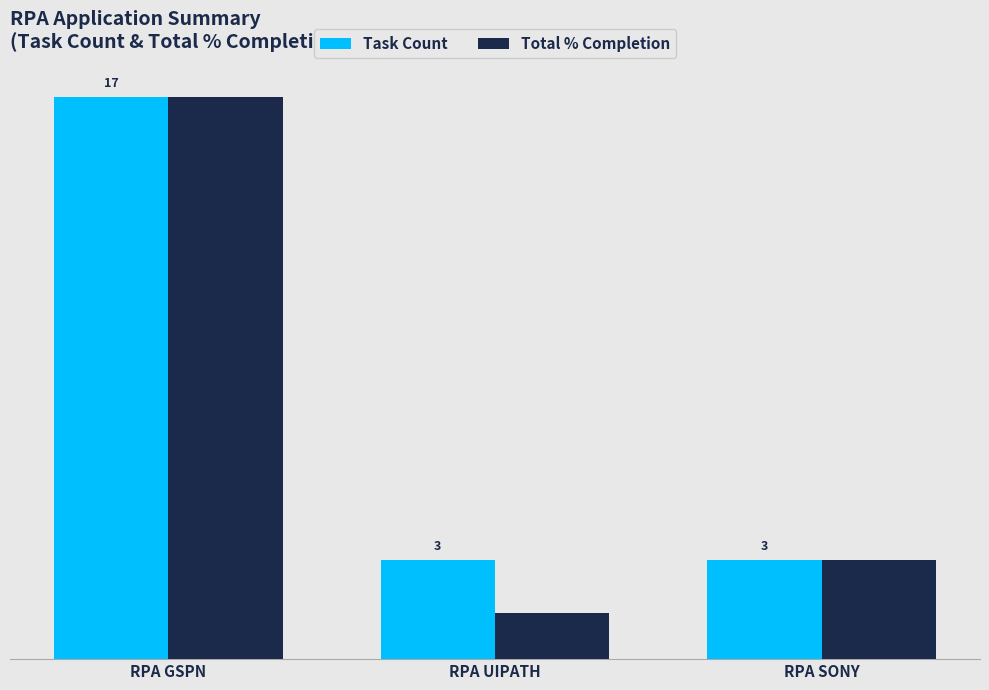

Which category has the lowest value across all series?

RPA UIPATH